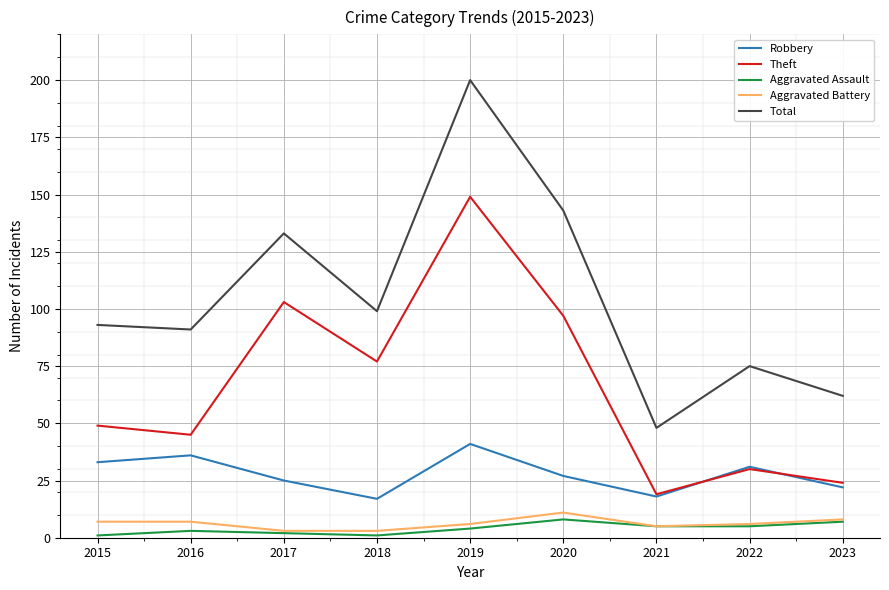

Count the Aggravated Assault values in the range 2 to 5.

5